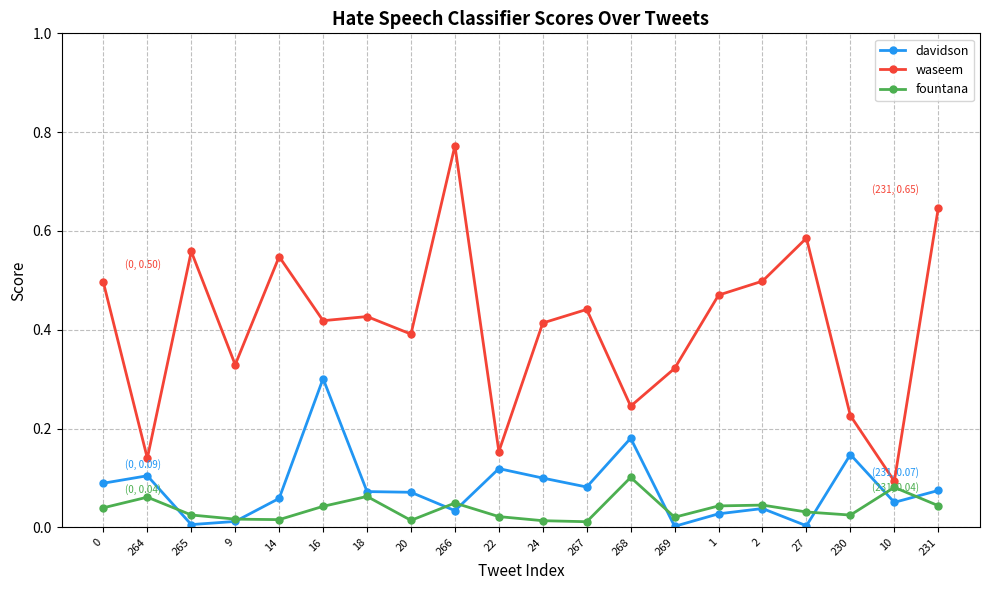

Which series has the largest total across all categories?

waseem